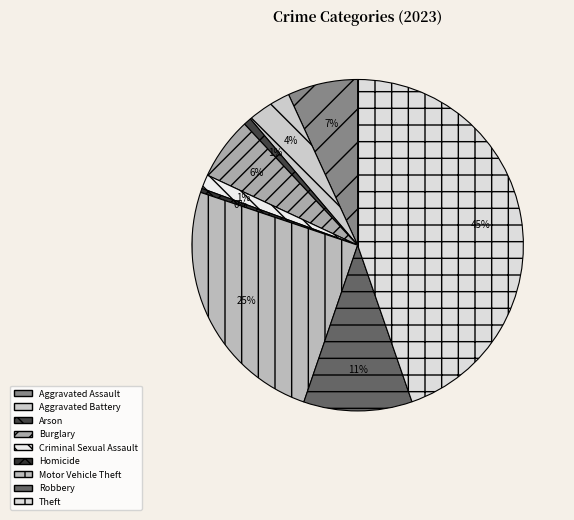

Which category has the biggest portion of the pie?

Theft